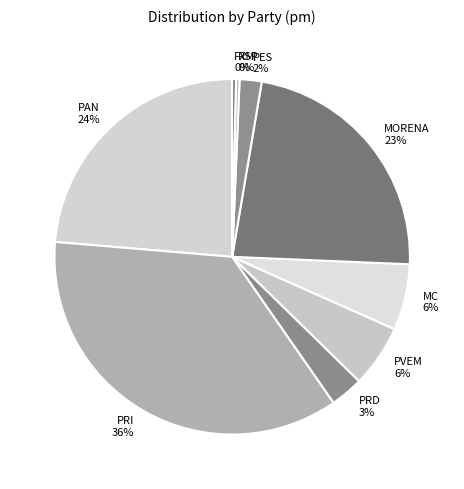

True or false: PES accounts for 2% of the total.

True